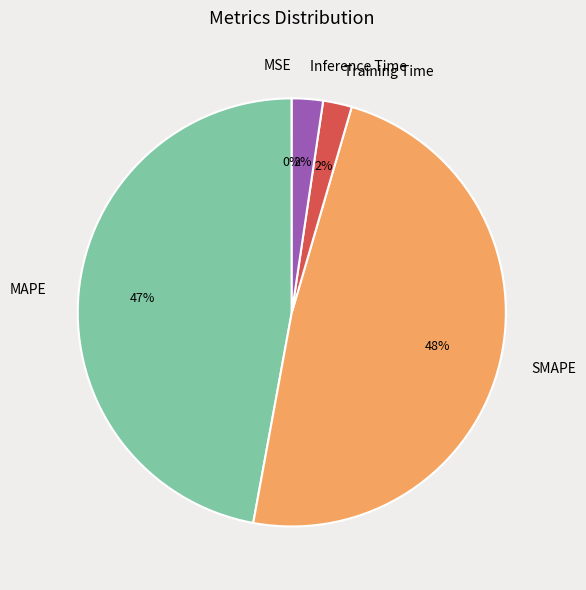

Do Inference Time and Training Time together represent more than half of the pie?

No